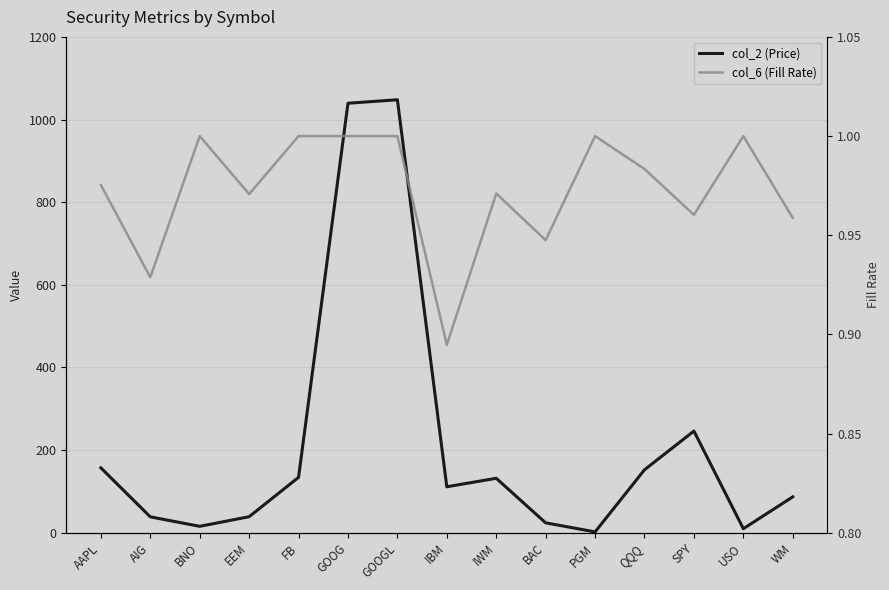

Which has a higher value, IWM or EEM?

IWM